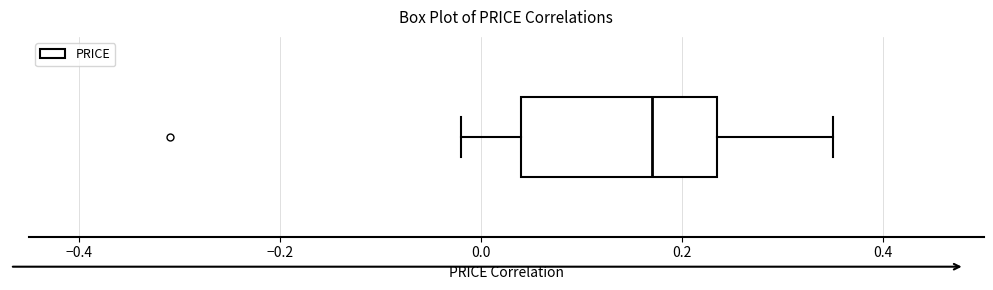

Transcribe this box plot: give where the median line is, the range the box spans, and where the two whiskers end, as read against the x-axis. The values are not printed on the chart, so give them approximately, as read against the axis.

median 0.18, box 0.04 to 0.24, whiskers -0.02 to 0.36